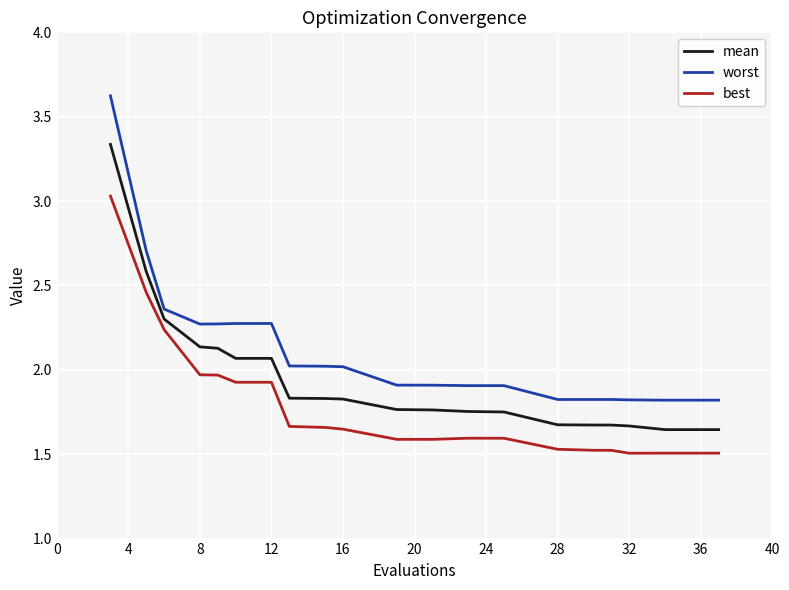

What is the smallest value displayed?

1.5